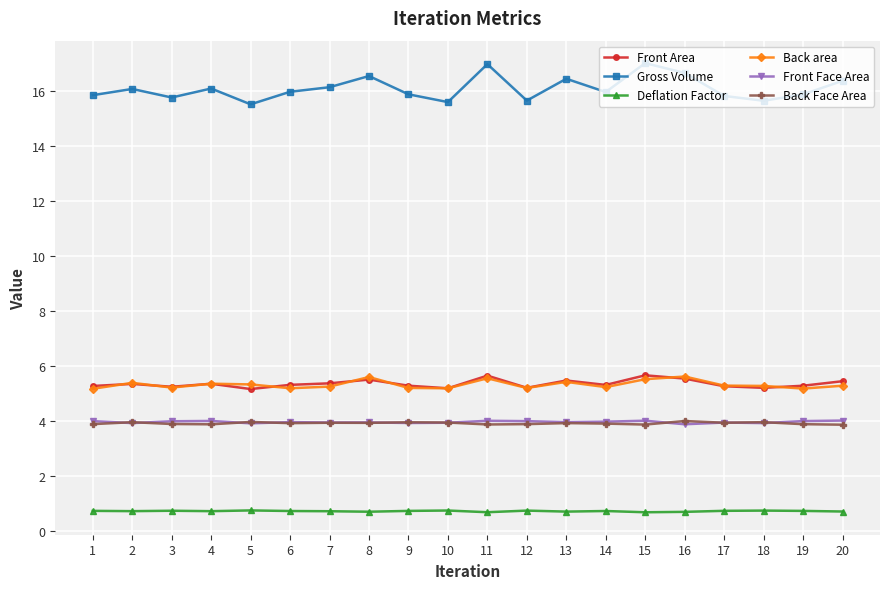

What is the minimum value shown in the chart?

0.7